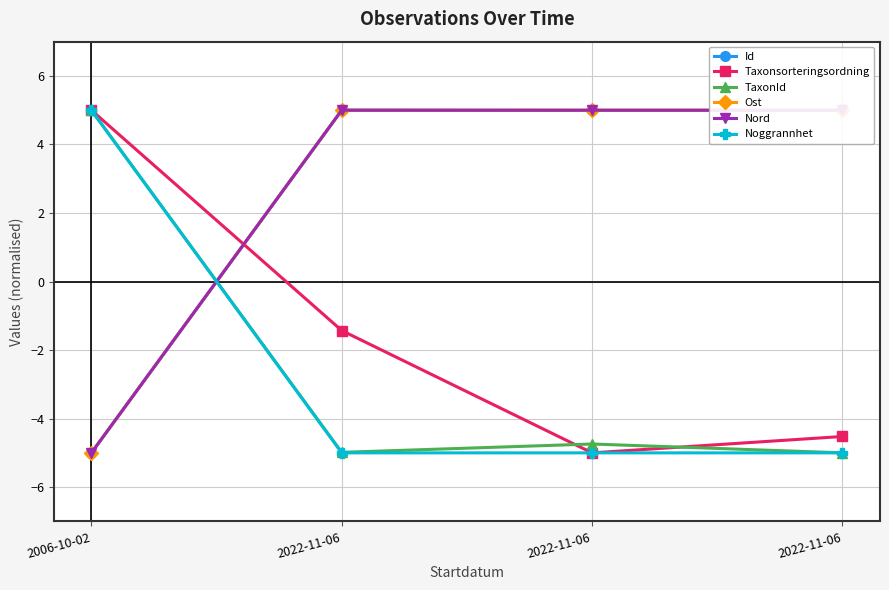

What is the label of the 2nd point from the right?

2022-11-06